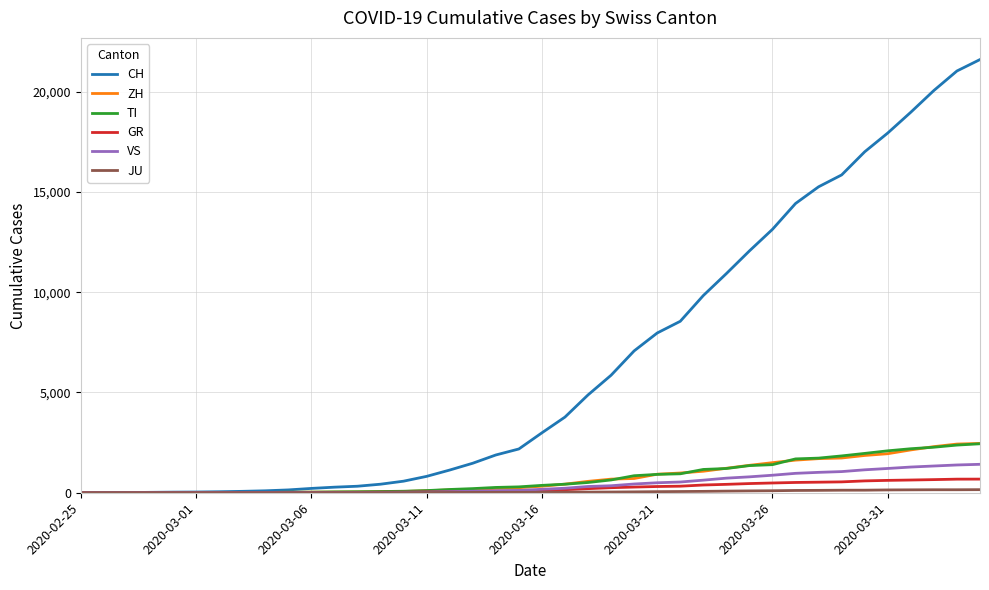

Which series has the widest spread of values?

CH